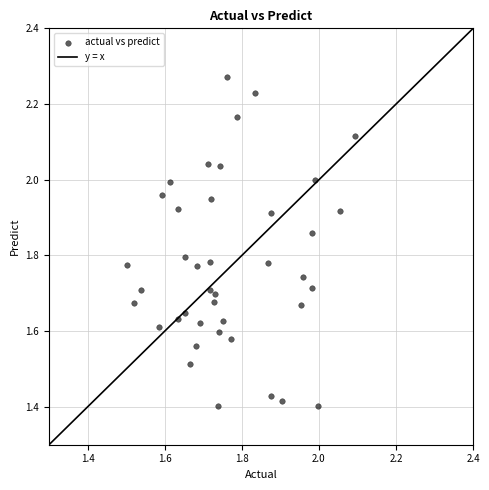

What is the range of X values (max minus min)?

0.6